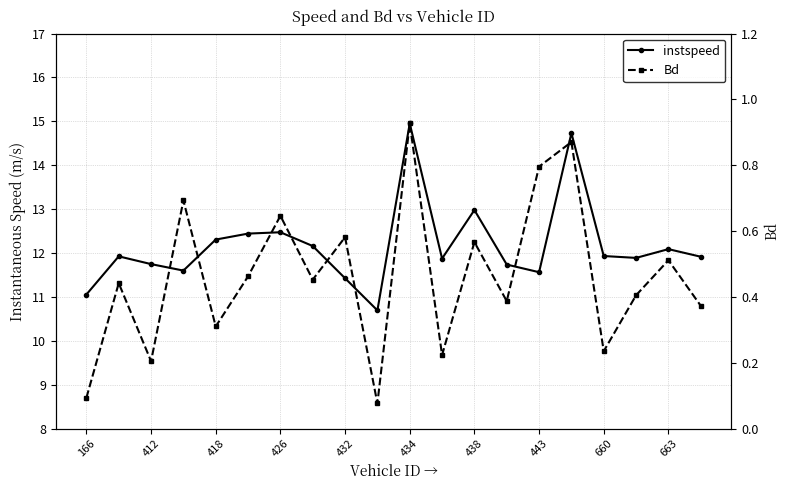

Is the value of Bd at 432 greater than the value of instspeed at 438?

No